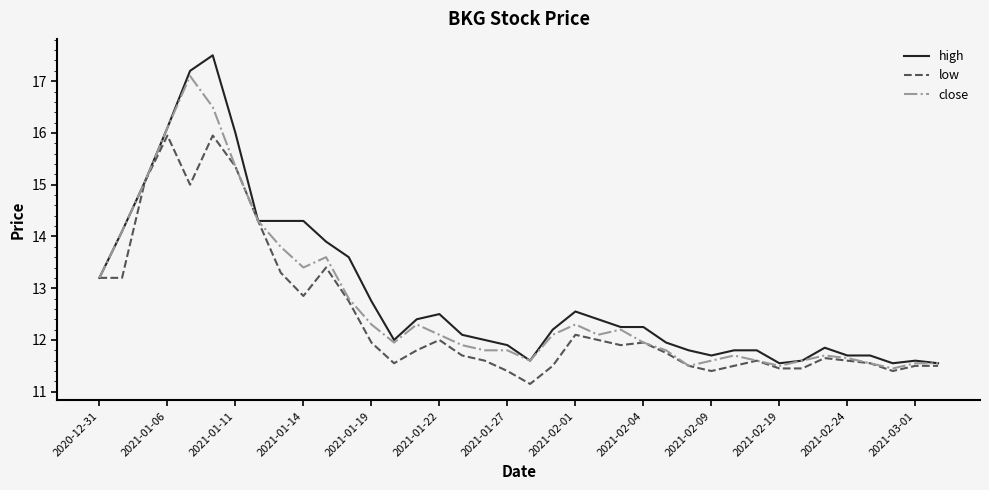

Which series has the widest spread of values?

high